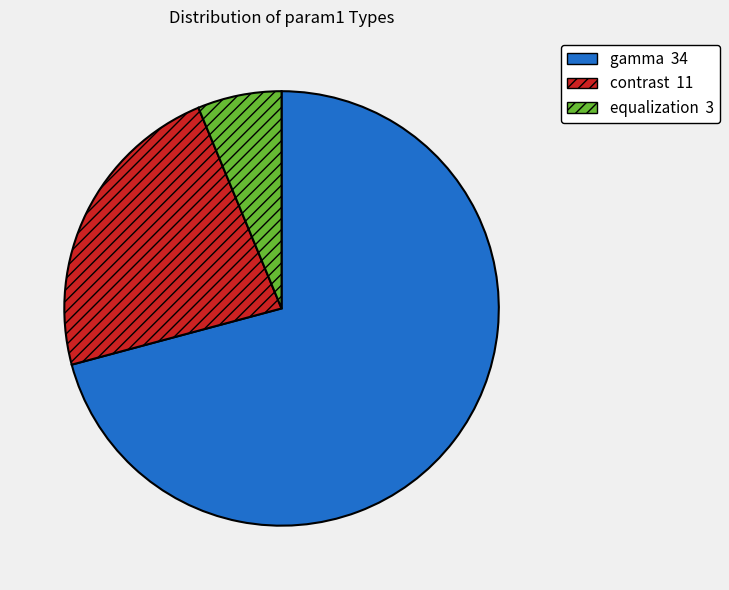

Approximately how many times larger is the value at equalization compared to contrast?

0.3